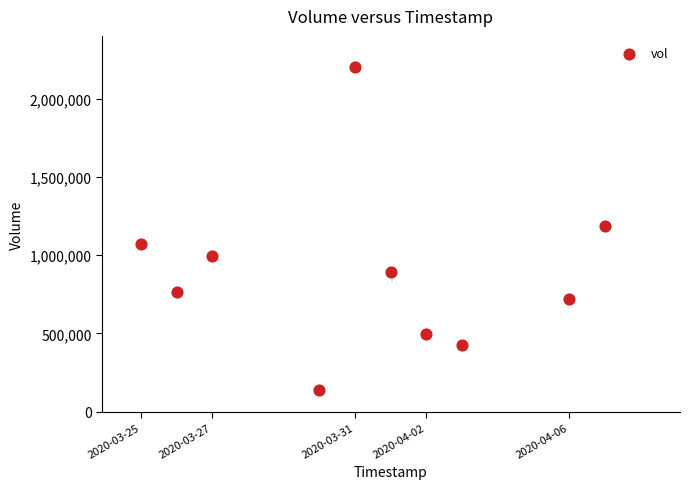

What is the average X value?

1585638720